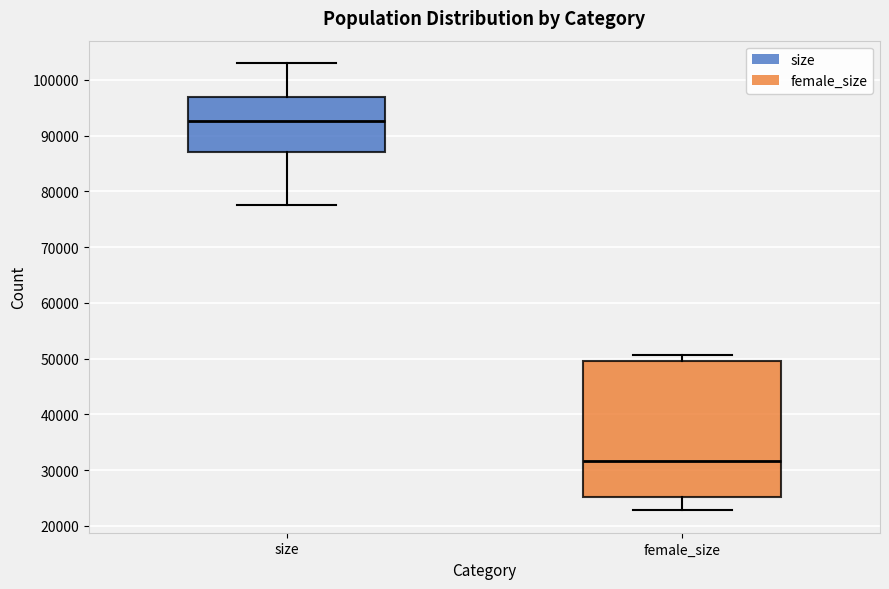

Where is the upper edge of the box for female_size on the y-axis? The values are not printed on the chart, so give them approximately, as read against the axis.

50000